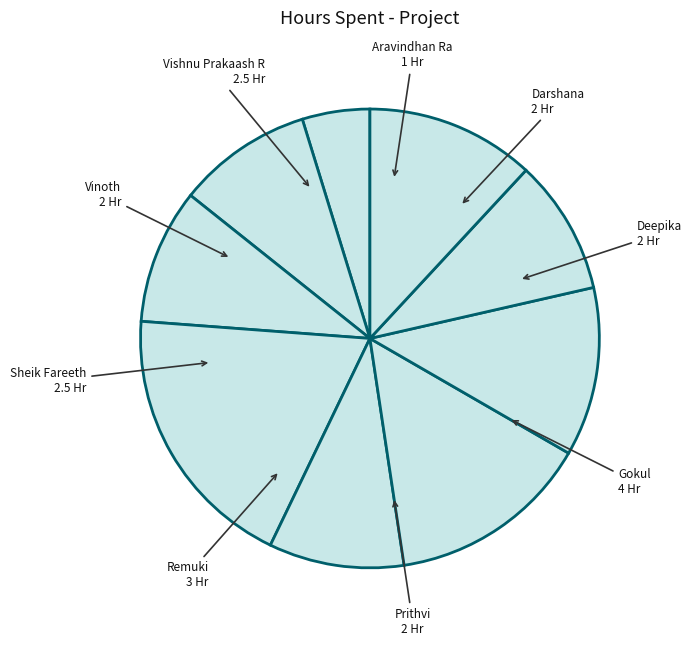

Which slice is the largest?

Gokul